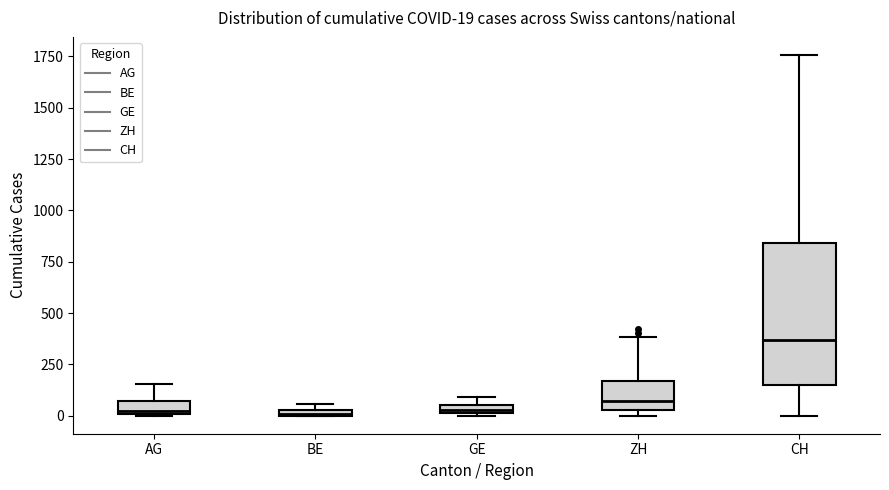

Which box is the tallest, from its lower edge to its upper edge?

CH